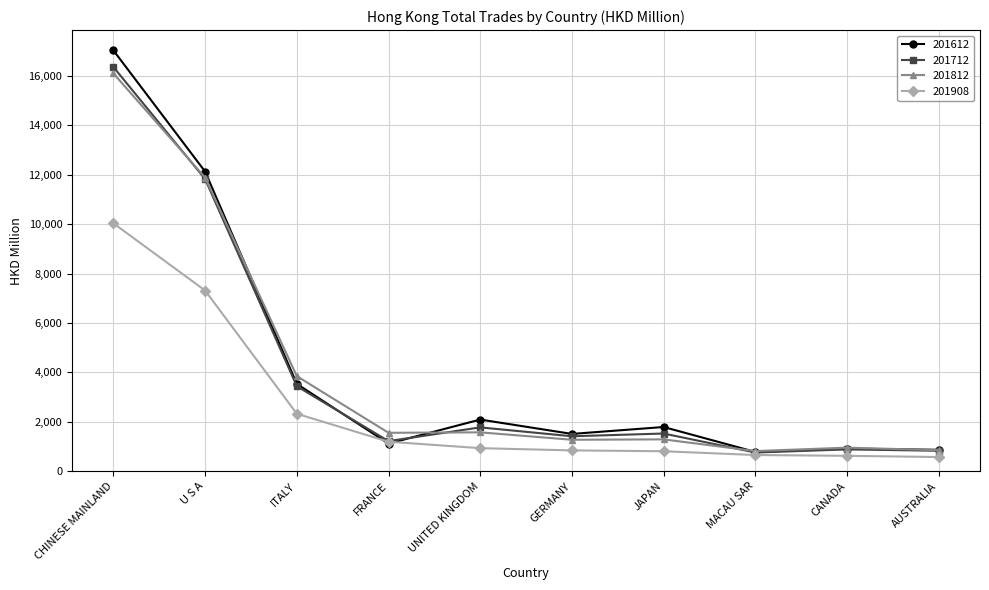

What is the average value of the 201712 series?

4002.1